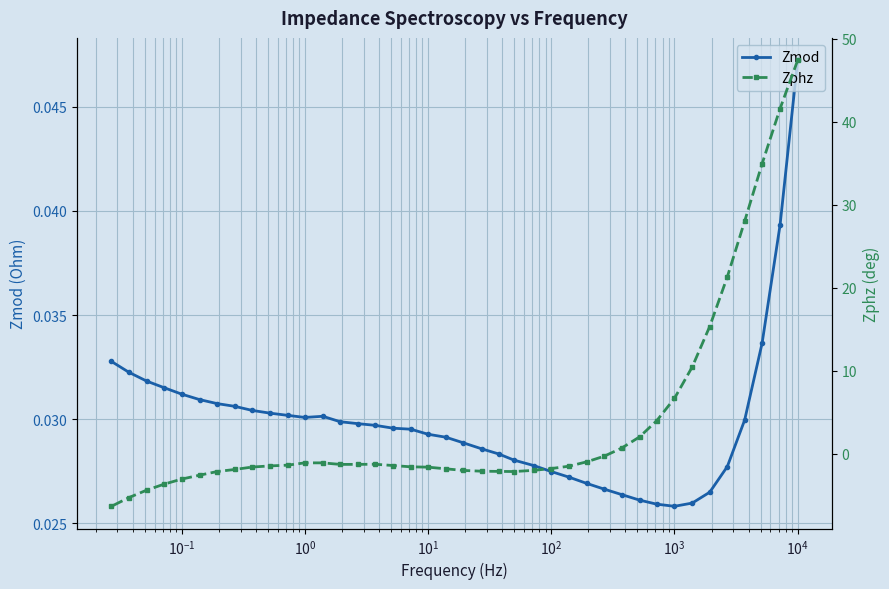

What is the sum of all Zmod values?

1.2